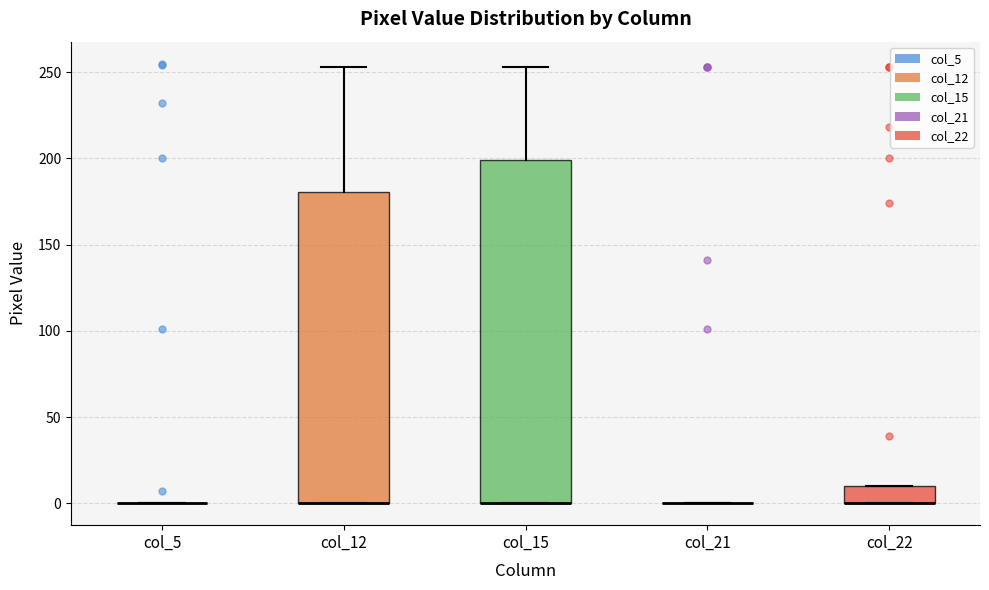

Reading left to right, read every box against the y-axis: the position of its median line, the range the box covers, and the ends of its whiskers. The values are not printed on the chart, so give them approximately, as read against the axis.

col_5: box collapsed to a line at 0, whiskers 0 to 0
col_12: median 0 (drawn on the box's lower edge), box 0 to 180, whiskers 0 to 255
col_15: median 0 (drawn on the box's lower edge), box 0 to 200, whiskers 0 to 255
col_21: box collapsed to a line at 0, whiskers 0 to 0
col_22: median 0 (drawn on the box's lower edge), box 0 to 10, whiskers 0 to 10